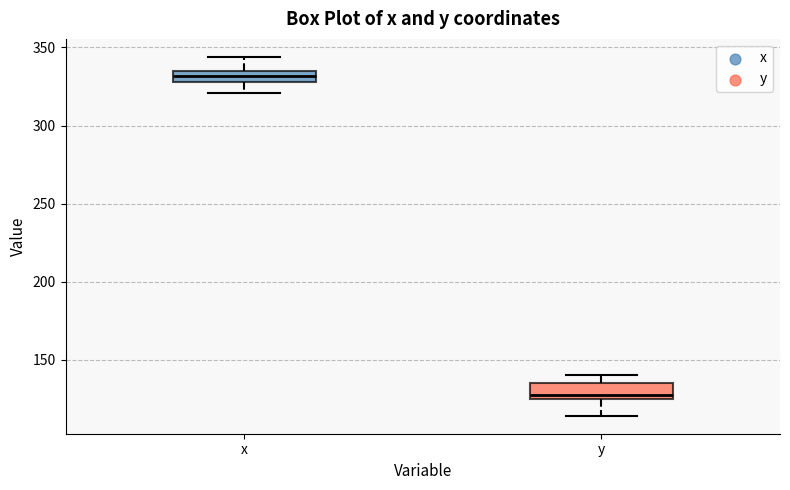

Where does the upper whisker of the box for x end on the y-axis? The values are not printed on the chart, so give them approximately, as read against the axis.

345